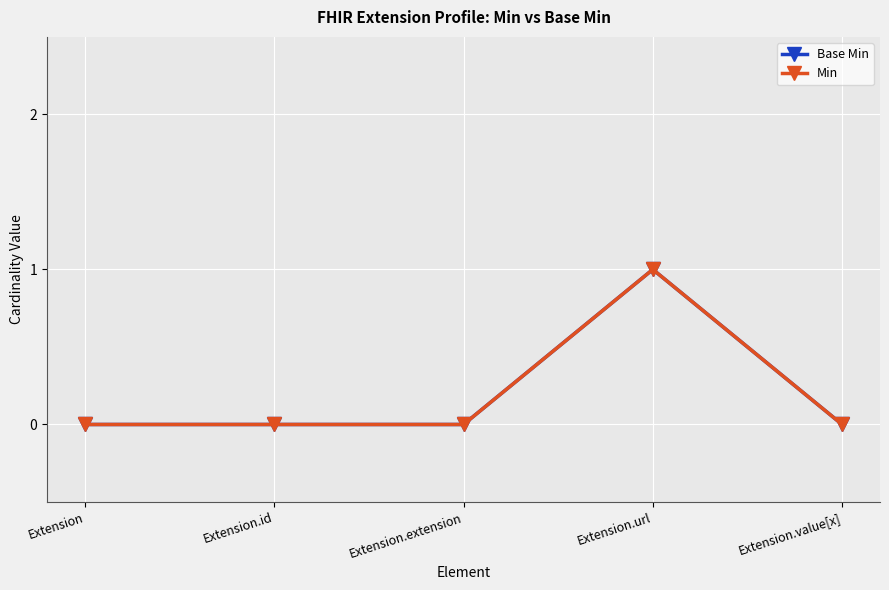

What is the difference between the maximum and minimum values in the Min series?

1